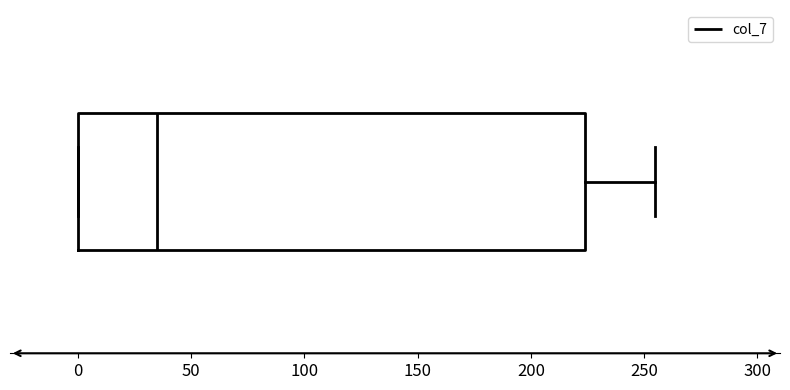

Read this box plot against the x-axis: the position of the median line, the range covered by the box, and the ends of both whiskers. The values are not printed on the chart, so give them approximately, as read against the axis.

median 35, box 0 to 225, whiskers 0 to 255